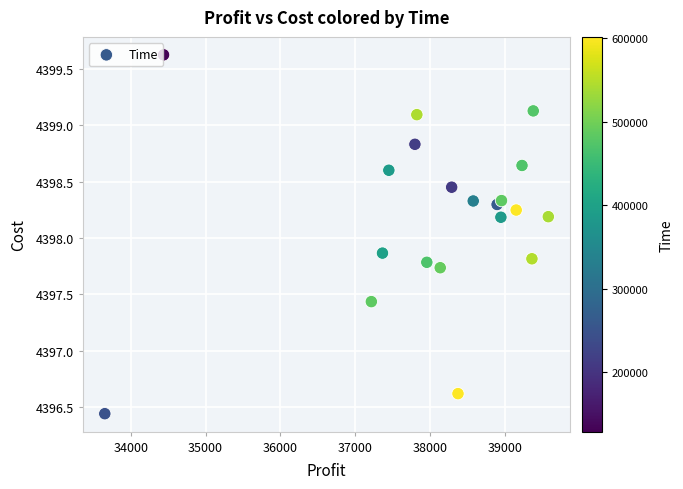

What Y value in the scatter plot is closest to 4398?

4397.9